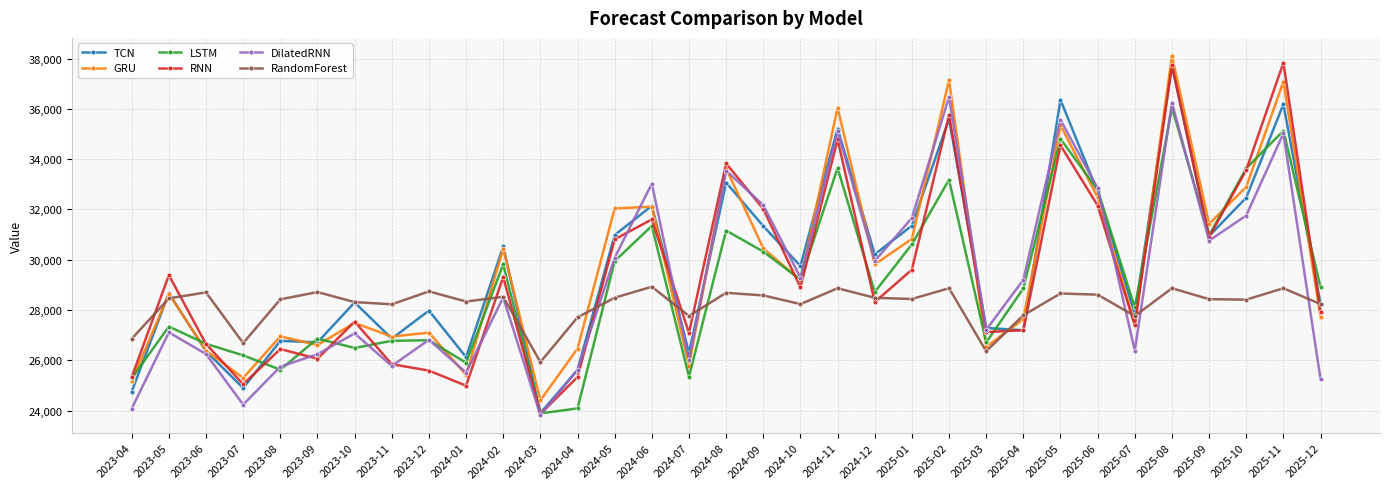

What are all the series names shown in the legend?

TCN, GRU, LSTM, RNN, DilatedRNN, RandomForest